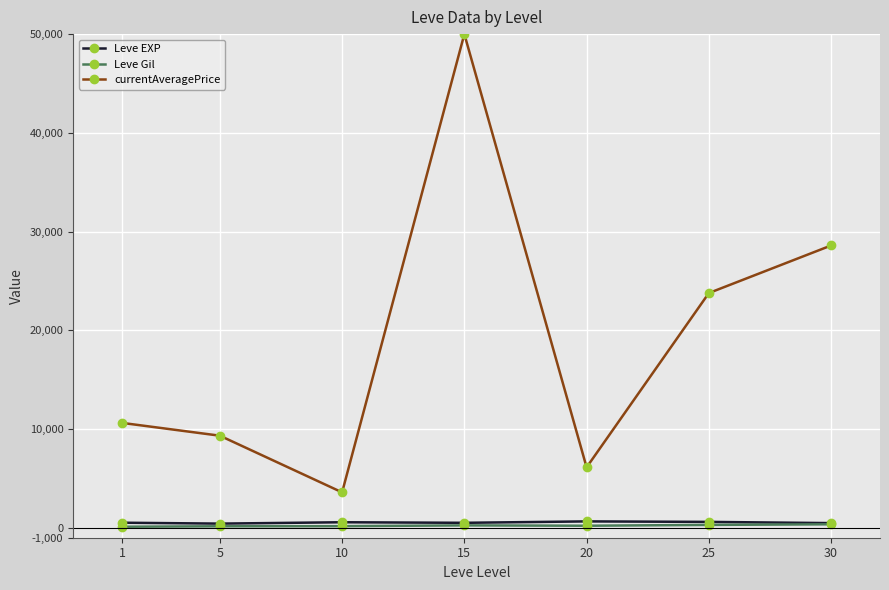

Is the value of Leve Gil at 1 greater than the value of currentAveragePrice at 25?

No